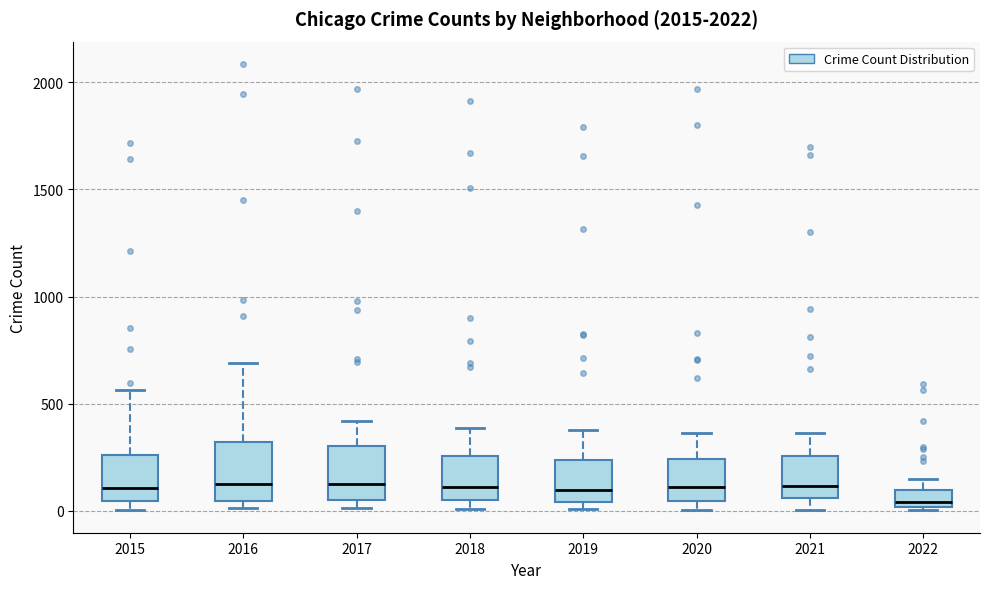

Where does the median line of the box at x = 2015 sit on the y-axis? The values are not printed on the chart, so give them approximately, as read against the axis.

100